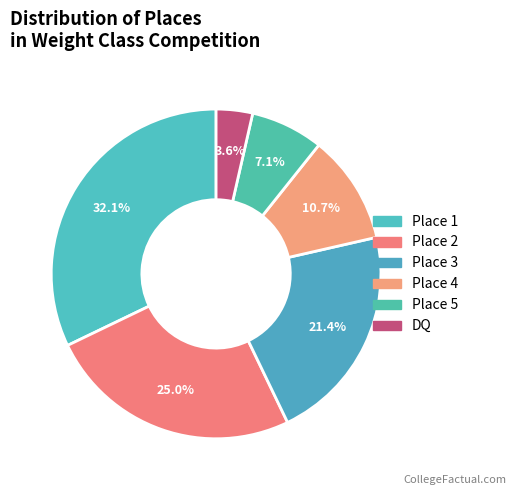

Rank the categories by value from lowest to highest.

DQ, Place 5, Place 4, Place 3, Place 2, Place 1